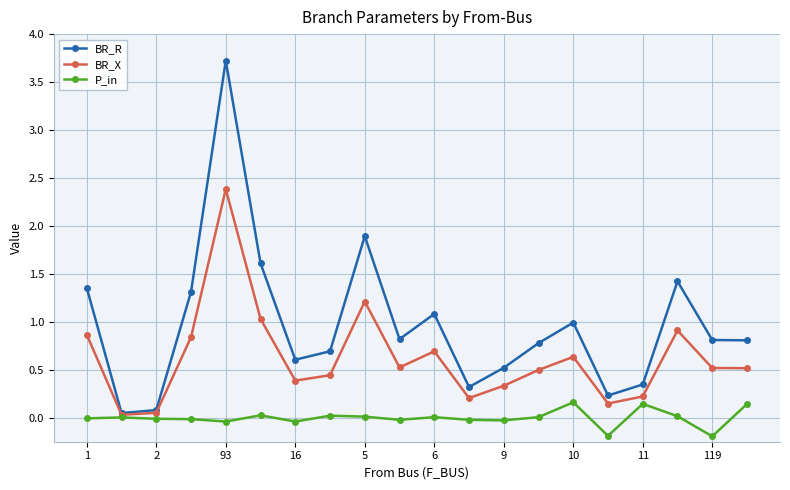

Does the chart have visible grid lines?

Yes